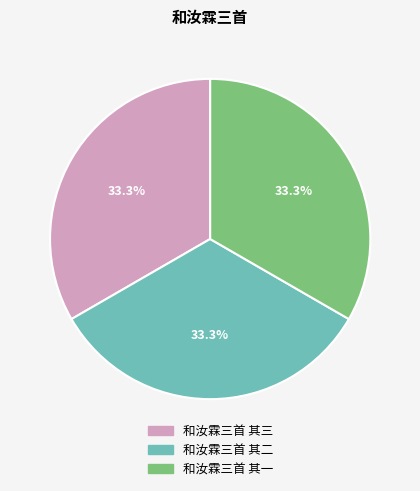

Count the number of slices in the pie.

3